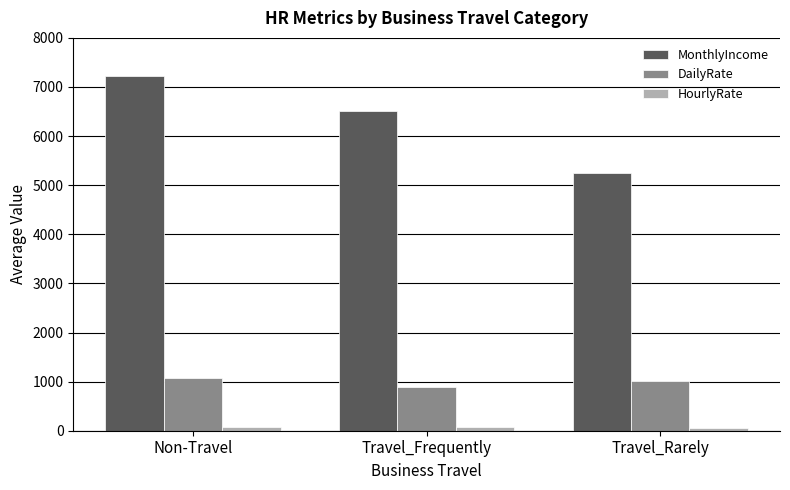

Which series has the widest spread of values?

MonthlyIncome